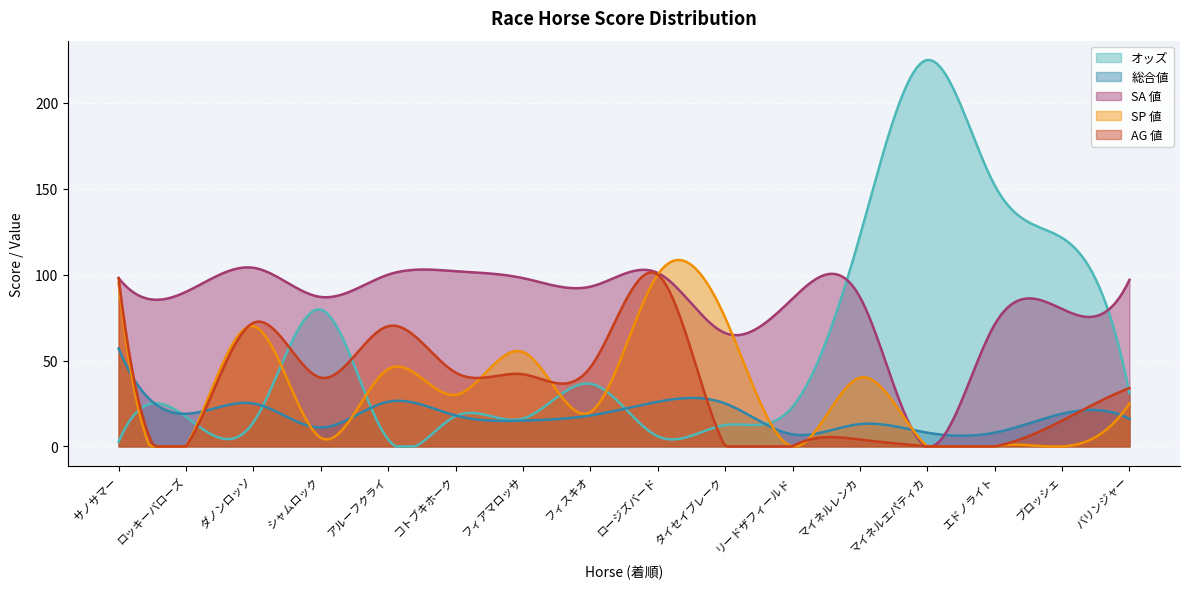

At how many categories does at least one series exceed 195?

1